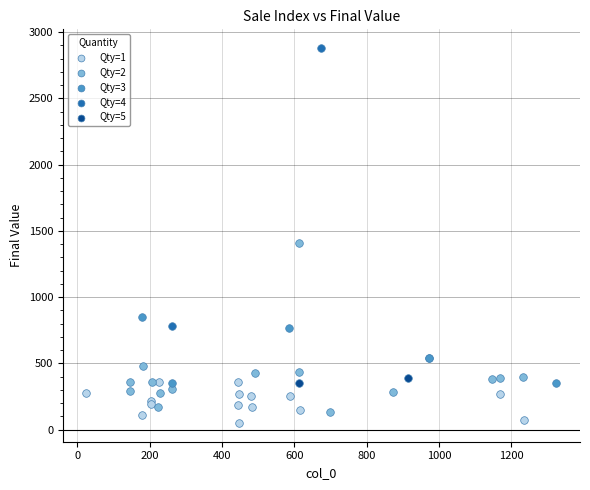

Which series contains the lowest Y value?

Qty=1